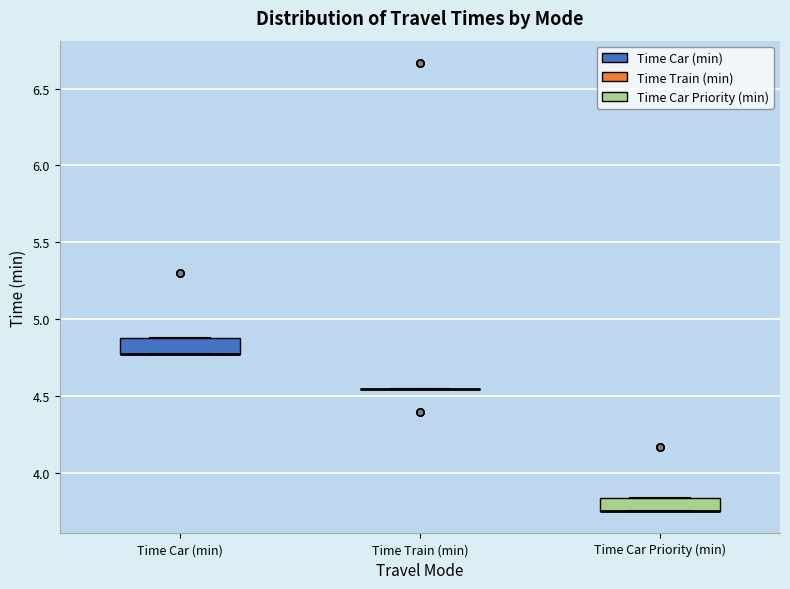

Reading left to right, transcribe this box plot: for each box, give where its median line is, the range the box spans, and where its two whiskers end, as read against the y-axis. The values are not printed on the chart, so give them approximately, as read against the axis.

Time Car (min): median 4.75 (drawn on the box's lower edge), box 4.75 to 4.90, whiskers 4.75 to 4.90
Time Train (min): box collapsed to a line at 4.55, whiskers 4.55 to 4.55
Time Car Priority (min): median 3.75 (drawn on the box's lower edge), box 3.75 to 3.85, whiskers 3.75 to 3.85